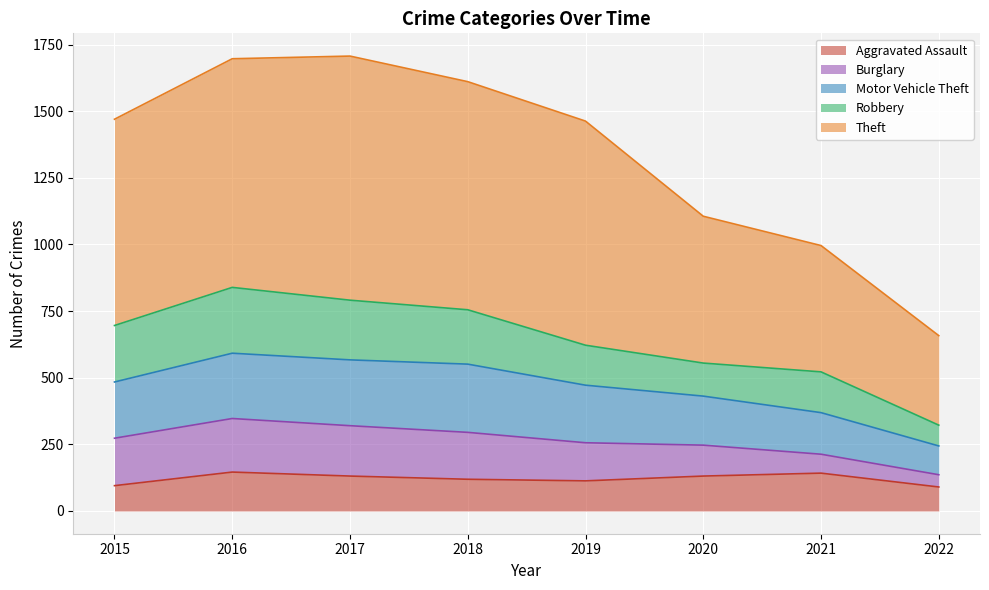

True or false: Aggravated Assault and Theft cross at least once.

False